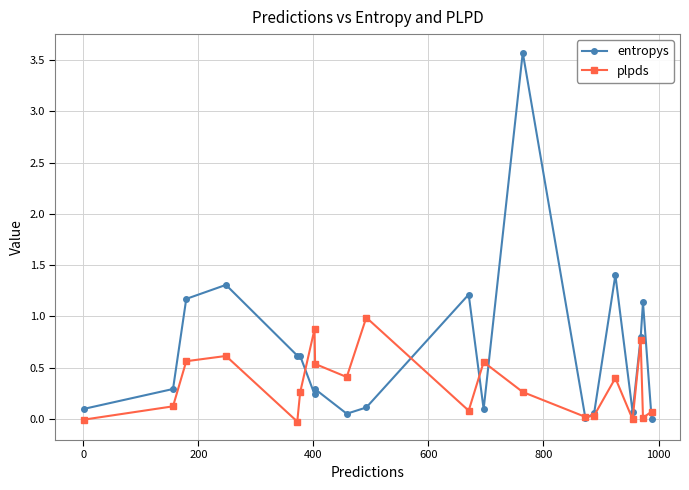

List the series in order of their peak value, lowest first.

plpds, entropys